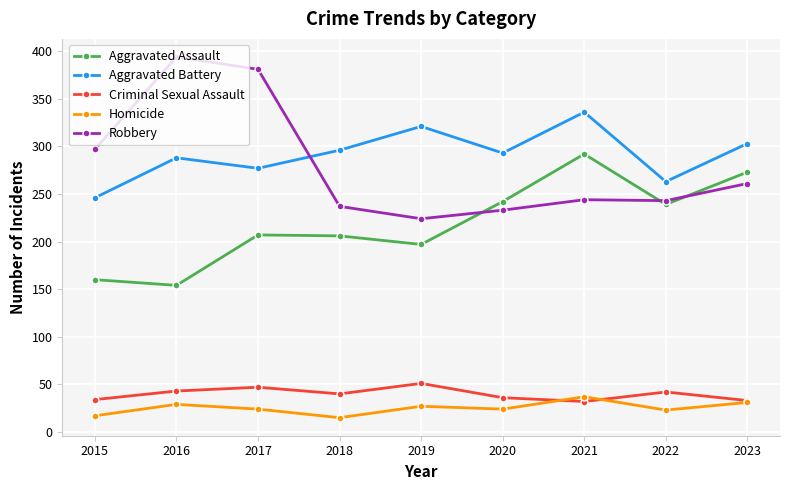

What are all the series names shown in the legend?

Aggravated Assault, Aggravated Battery, Criminal Sexual Assault, Homicide, Robbery